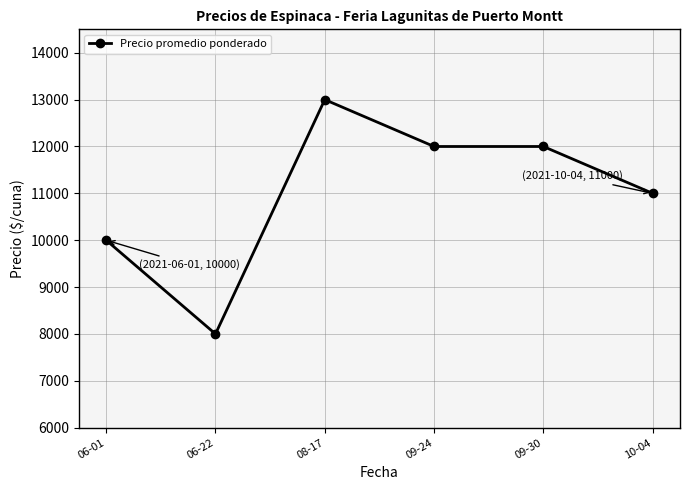

What is the ratio of the value at 09-24 to the value at 08-17?

0.9